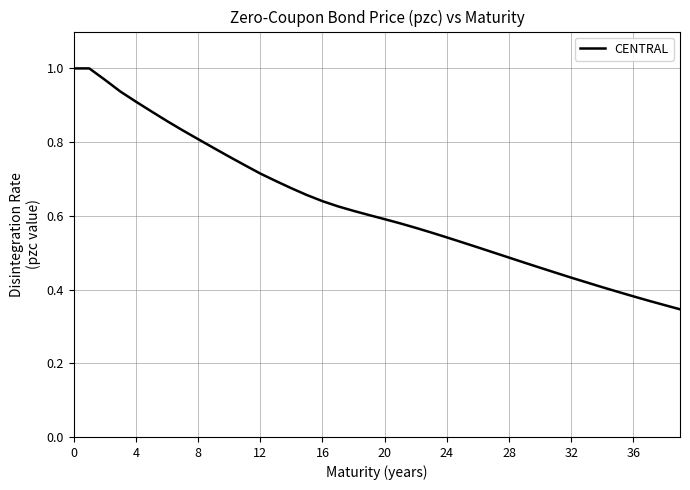

Reading left to right, what are all the values shown in this chart?

1.0	1.0	1.0	0.9	0.9	0.9	0.9	0.8	0.8	0.8	0.8	0.7	0.7	0.7	0.7	0.7	0.6	0.6	0.6	0.6	0.6	0.6	0.6	0.6	0.5	0.5	0.5	0.5	0.5	0.5	0.5	0.4	0.4	0.4	0.4	0.4	0.4	0.4	0.4	0.3